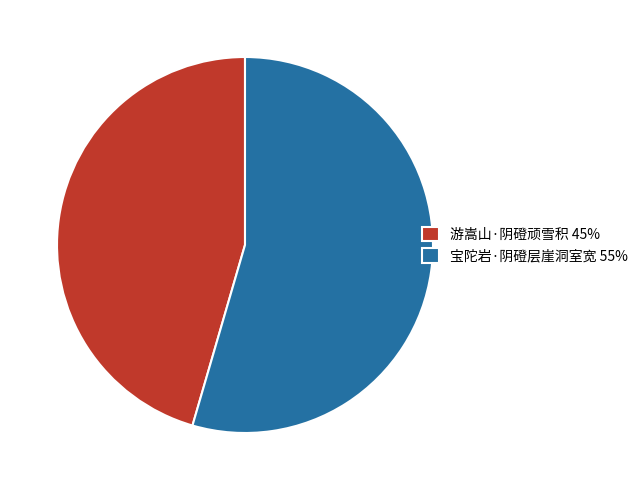

Does any single category account for the majority?

Yes